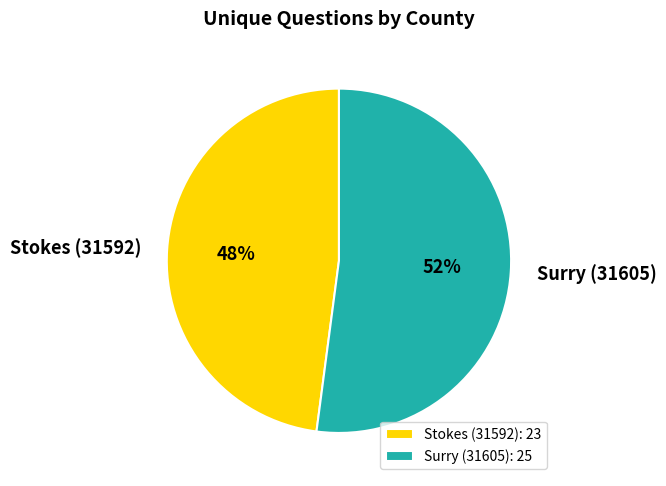

Combined, do Stokes (31592) and Surry (31605) account for over 50%?

Yes